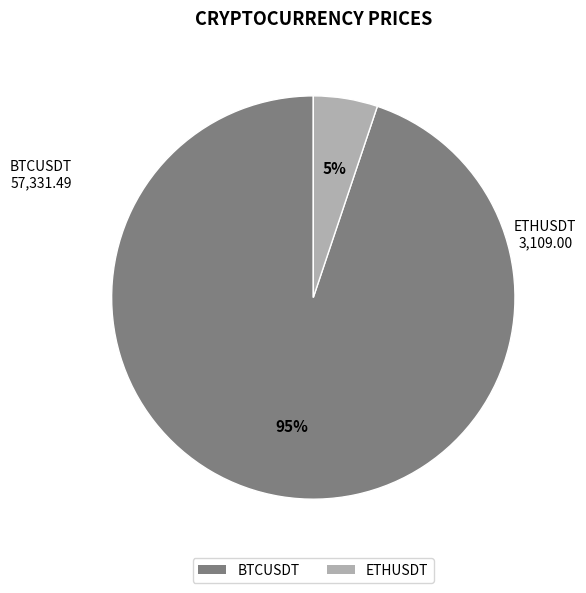

Is it true that BTCUSDT is 99% of the pie?

False